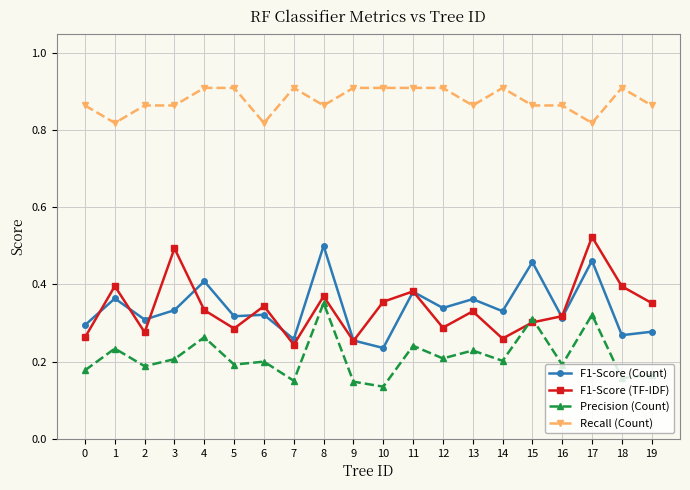

Rank the series at 12 from highest to lowest value.

Recall (Count), F1-Score (Count), F1-Score (TF-IDF), Precision (Count)